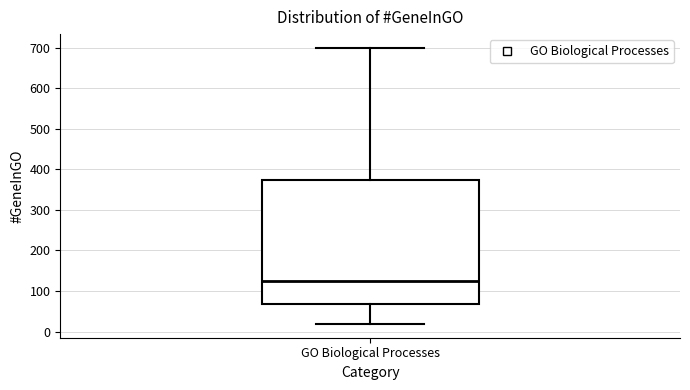

Where does the median line of the box for GO Biological Processes sit on the y-axis? The values are not printed on the chart, so give them approximately, as read against the axis.

120